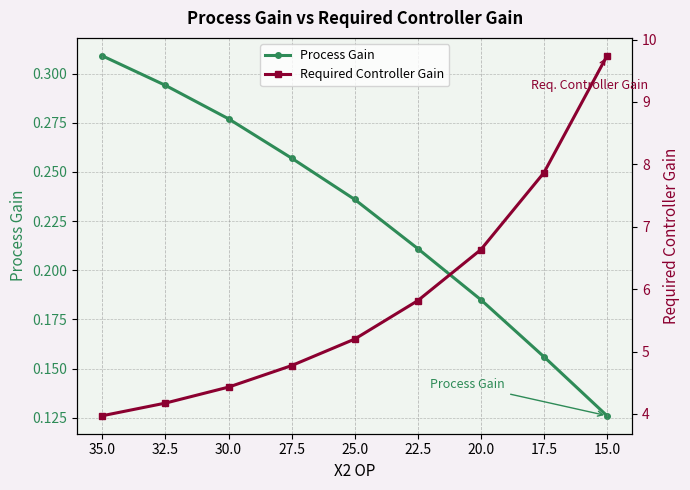

Reading right to left, what are all the values shown in this chart?

Process Gain: 0.1	0.2	0.2	0.2	0.2	0.3	0.3	0.3	0.3
Required Controller Gain: 9.7	7.9	6.6	5.8	5.2	4.8	4.4	4.2	4.0